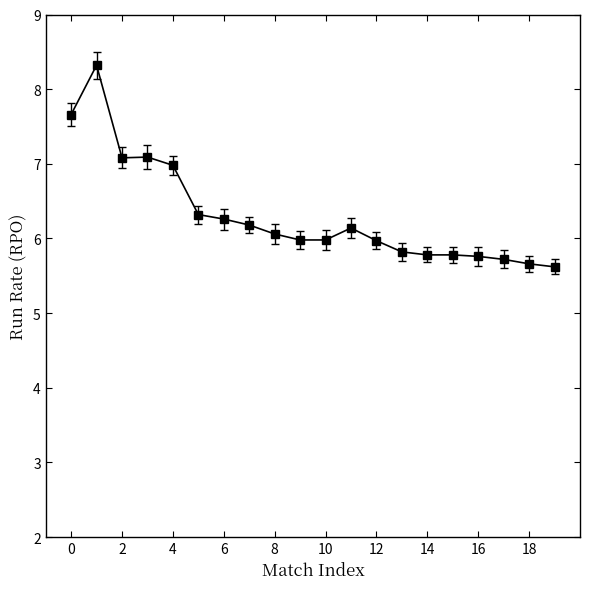

What is the average value?

6.3